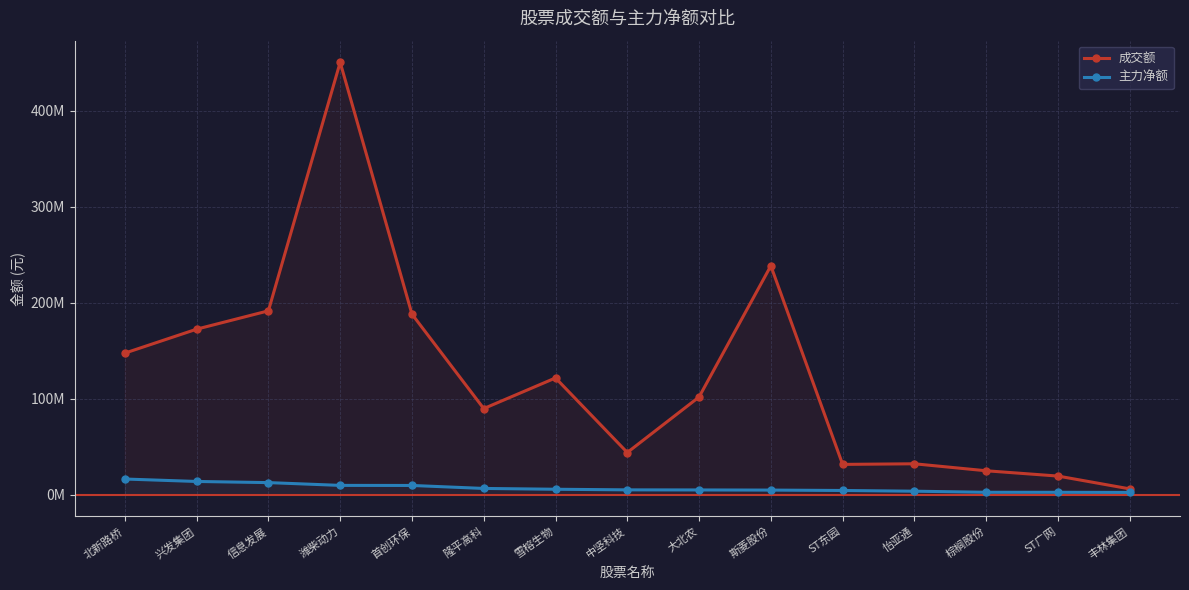

Reading left to right, what are all the values shown in this chart?

成交额: 北新路桥=147583053	兴发集团=172521746	信息发展=191626745	潍柴动力=450419081	首创环保=188182538	隆平高科=89831135	雪榕生物=121739664	中坚科技=44094424	大北农=101929679	斯菱股份=238505834	ST东园=31716267	怡亚通=32354691	棕榈股份=25077792	ST广网=19566574	丰林集团=6218741
主力净额: 北新路桥=16488779	兴发集团=13945450	信息发展=12757682	潍柴动力=9859143	首创环保=9776889	隆平高科=6675903	雪榕生物=5833514	中坚科技=5200851	大北农=5108072	斯菱股份=4963317	ST东园=4550584	怡亚通=3804440	棕榈股份=2675071	ST广网=2661544	丰林集团=2530850